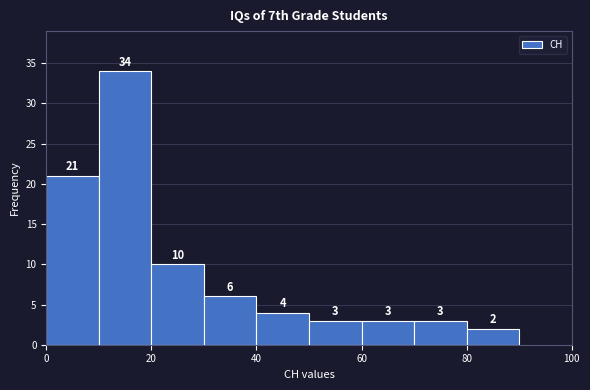

Reading left to right, transcribe this chart: for each bar, give the range it covers on the x-axis and its height.

0 to 10: 21
10 to 20: 34
20 to 30: 10
30 to 40: 6
40 to 50: 4
50 to 60: 3
60 to 70: 3
70 to 80: 3
80 to 90: 2